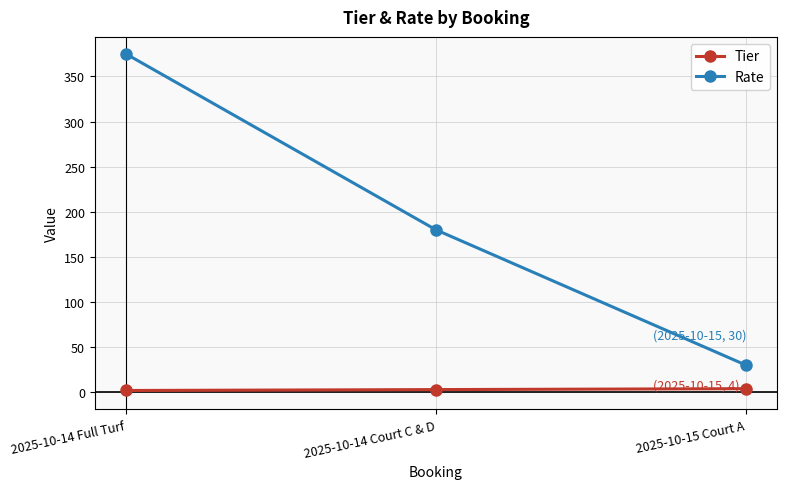

Which series has the largest total across all categories?

Rate